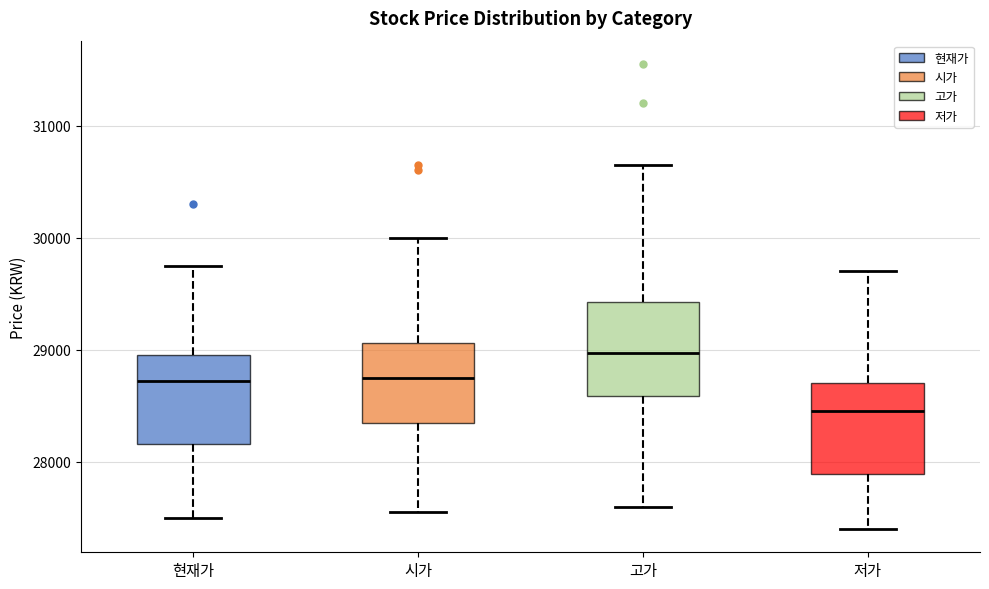

Reading left to right, transcribe this box plot: for each box, give where its median line is, the range the box spans, and where its two whiskers end, as read against the y-axis. The values are not printed on the chart, so give them approximately, as read against the axis.

현재가: median 28700, box 28200 to 29000, whiskers 27500 to 29800
시가: median 28800, box 28400 to 29100, whiskers 27600 to 30000
고가: median 29000, box 28600 to 29400, whiskers 27600 to 30700
저가: median 28500, box 27900 to 28700, whiskers 27400 to 29700